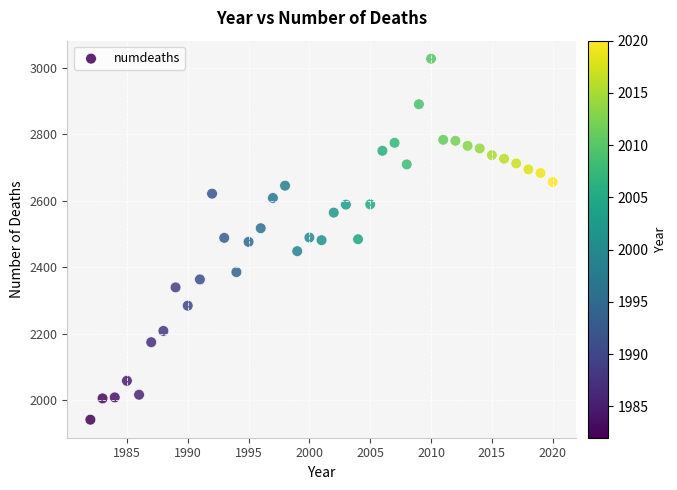

What is the range of Y values (max minus min)?

1086